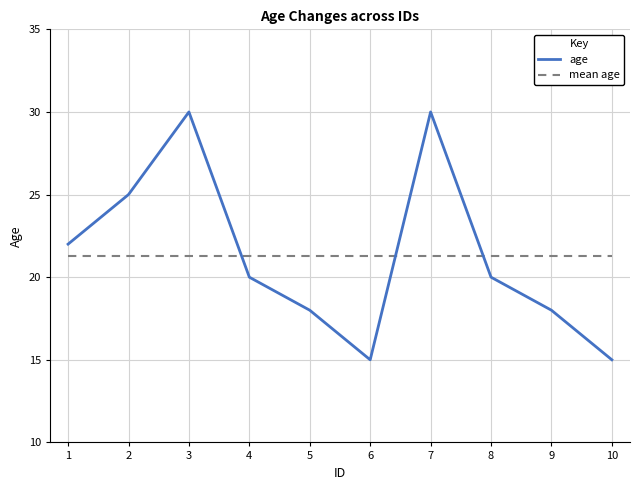

What is the minimum value for age?

15